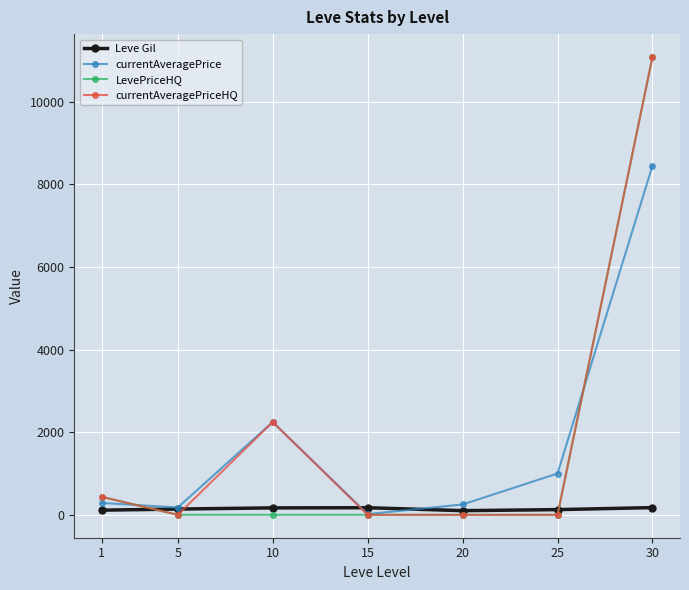

How many data points in currentAveragePriceHQ are above 0?

3